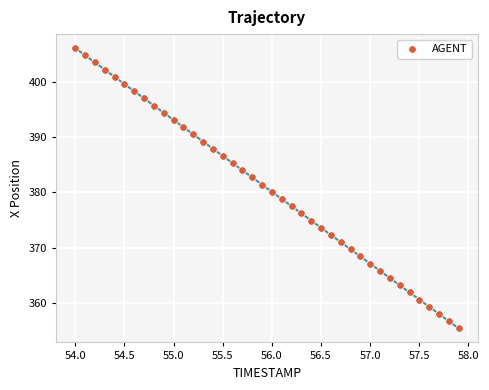

What is the range of Y values (max minus min)?

50.9